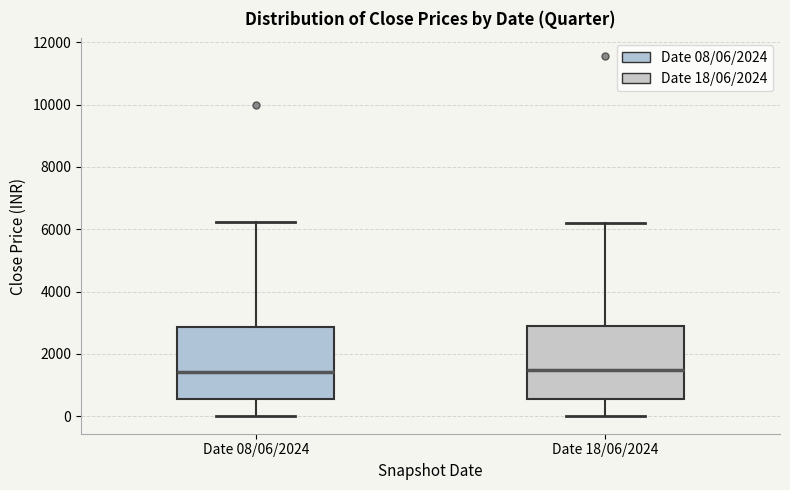

Where is the lower edge of the box for Date 08/06/2024 on the y-axis? The values are not printed on the chart, so give them approximately, as read against the axis.

600